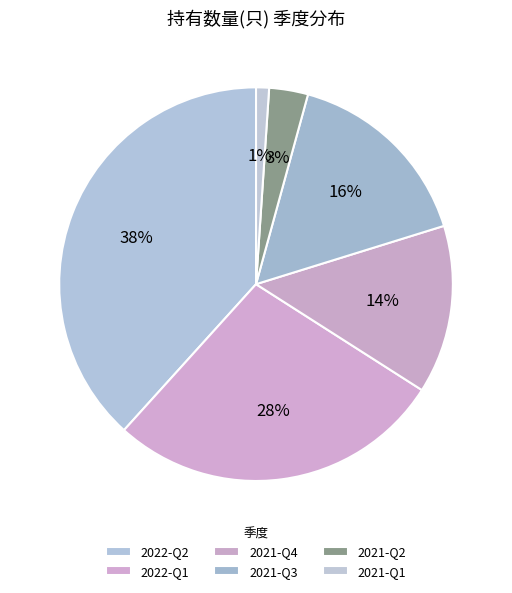

To the nearest percent, what is the average slice percentage?

17%